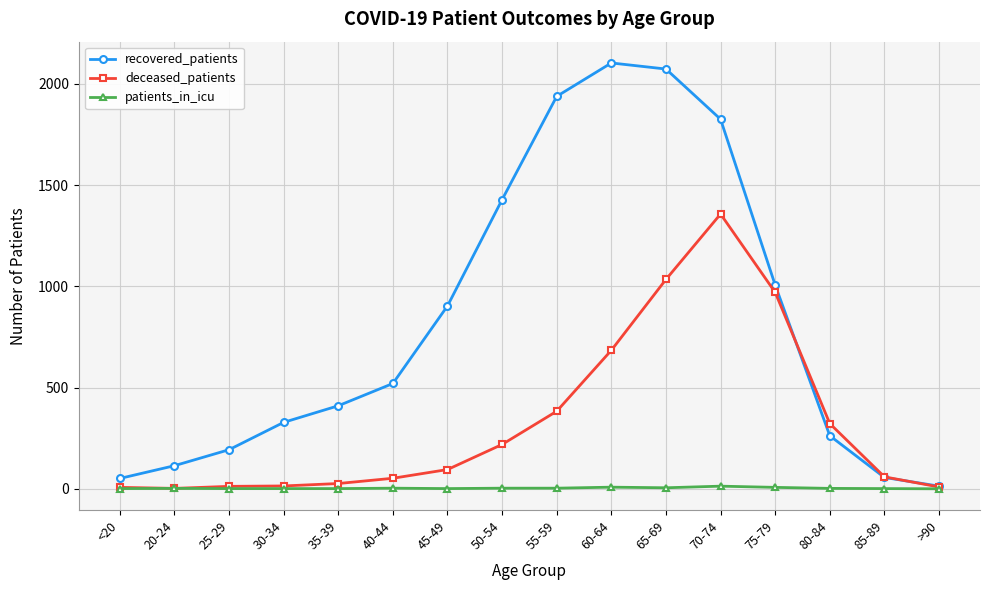

Between 25-29 and 65-69, which series saw the biggest shift?

recovered_patients